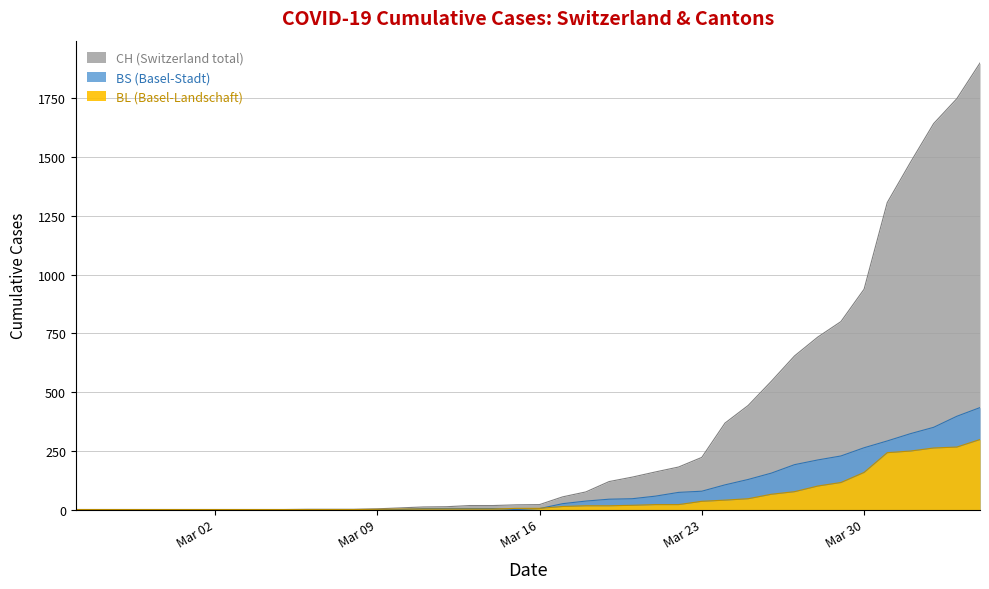

True or false: BS and BL intersect in this chart.

True